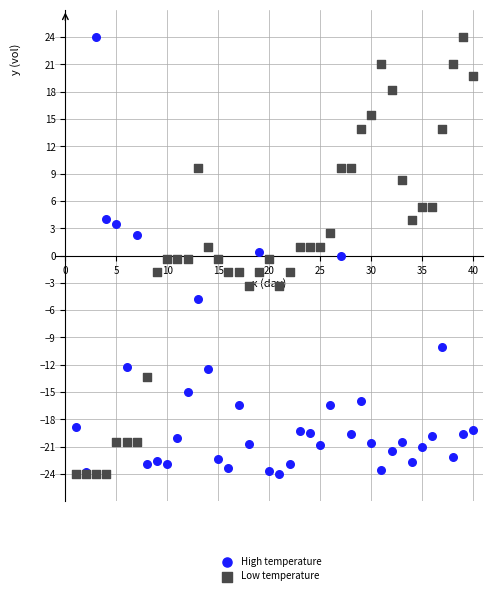

What is the X range (max minus min) for the scatter plot?

39.0